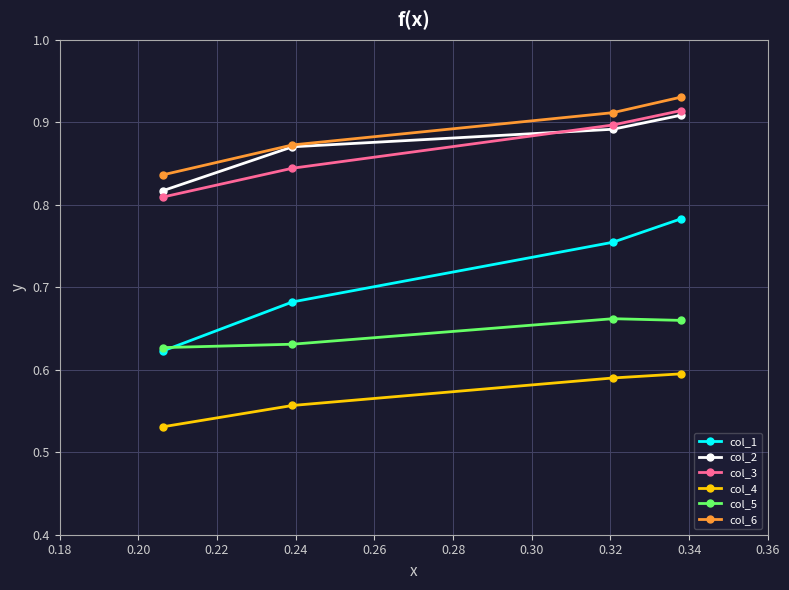

What are all the series names shown in the legend?

col_1, col_2, col_3, col_4, col_5, col_6